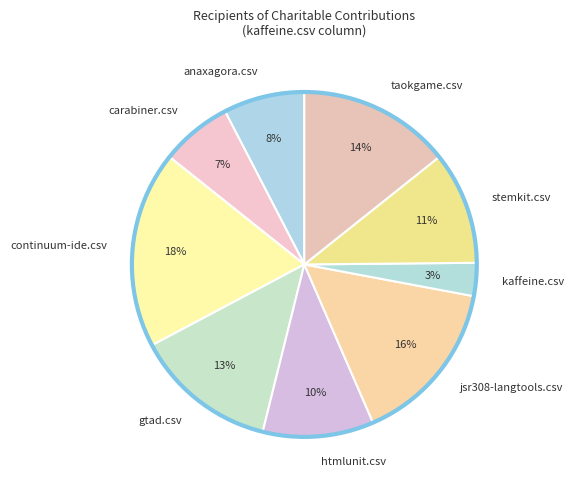

Is the sum of carabiner.csv and stemkit.csv greater than half?

No